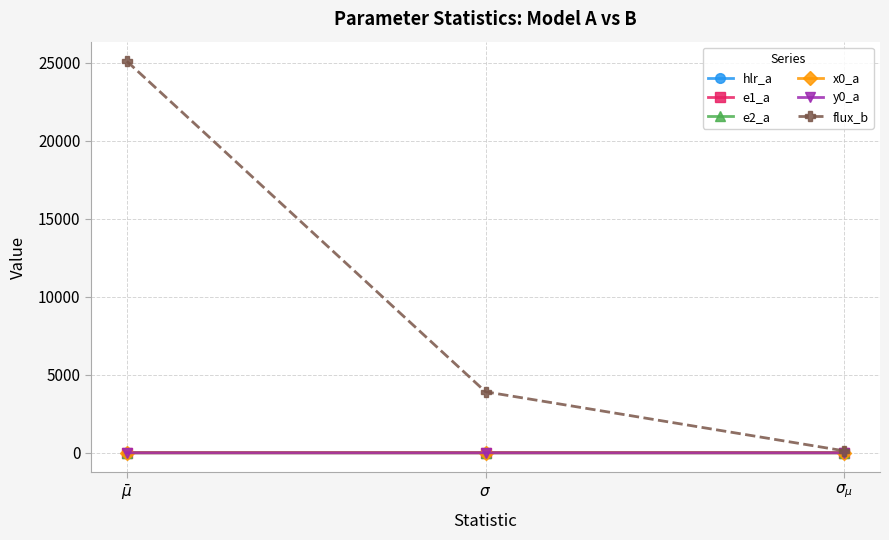

At which label does flux_b first exceed 3910?

$\bar\mu$